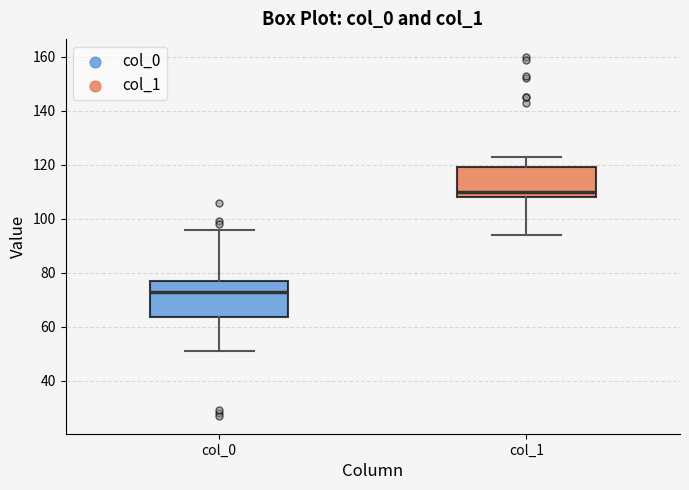

Where does the lower whisker of the box for col_0 end on the y-axis? The values are not printed on the chart, so give them approximately, as read against the axis.

52